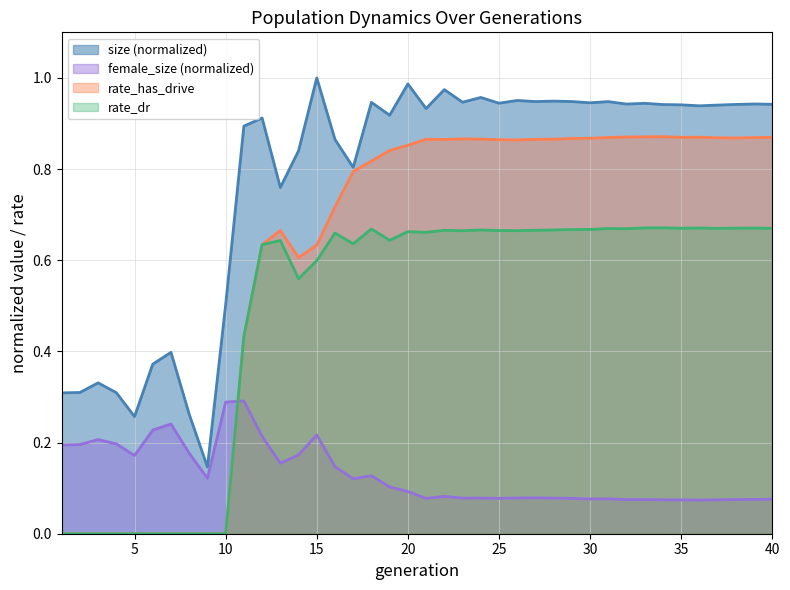

Does the chart have visible grid lines?

Yes